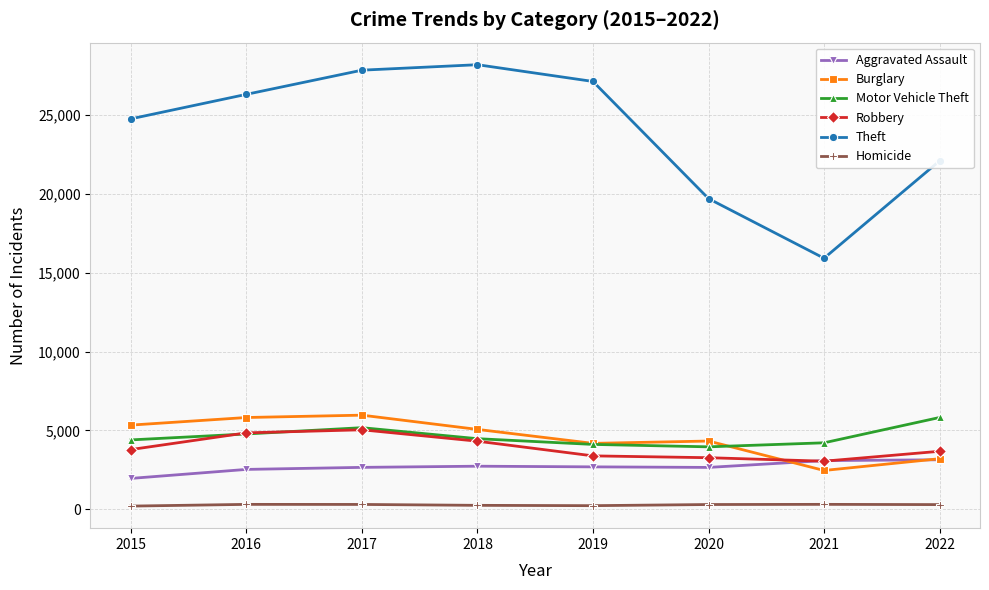

What is the approximate value of Aggravated Assault at 2017?

2660